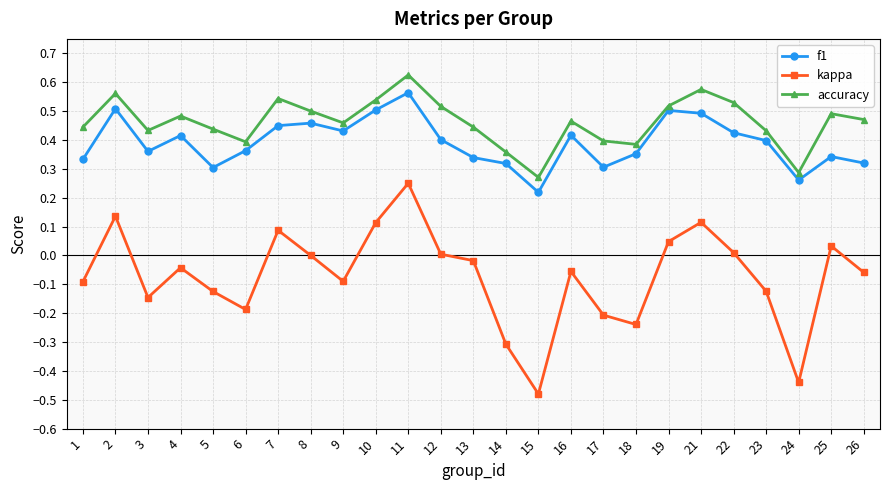

The value of f1 at 24 is 0.3. True or false?

True